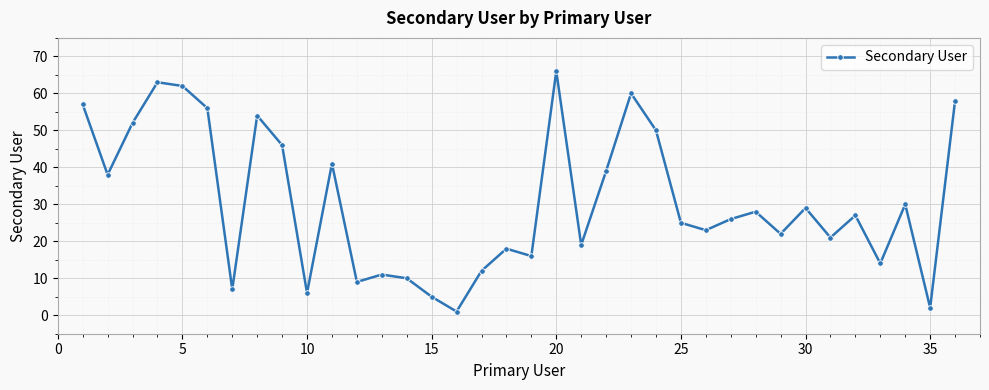

What is the greatest value displayed?

66